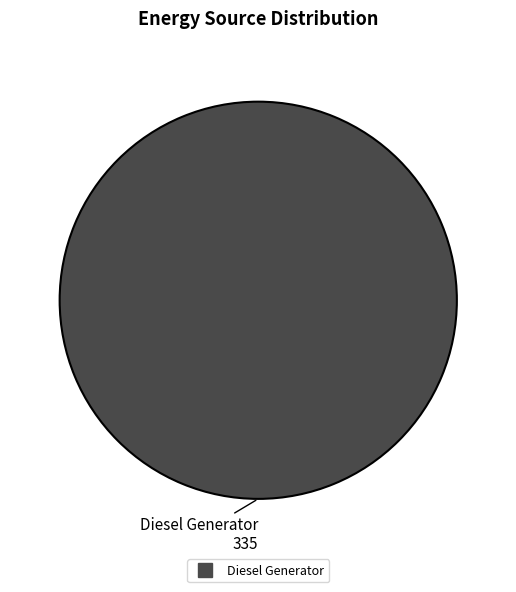

Is there any slice that represents more than half of the pie?

Yes